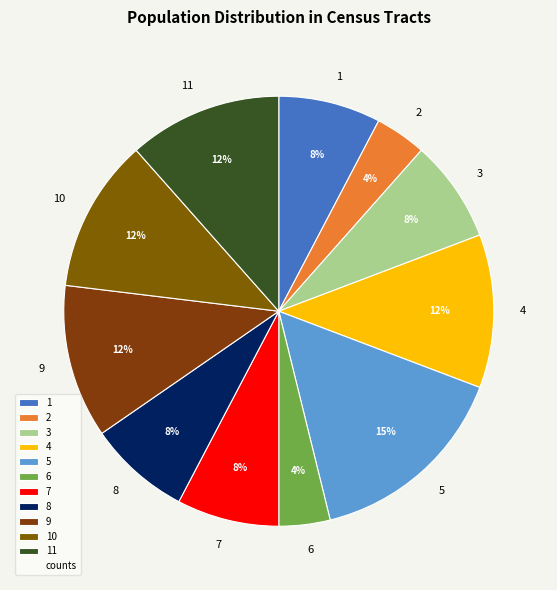

Is the sum of 1 and 6 greater than half?

No